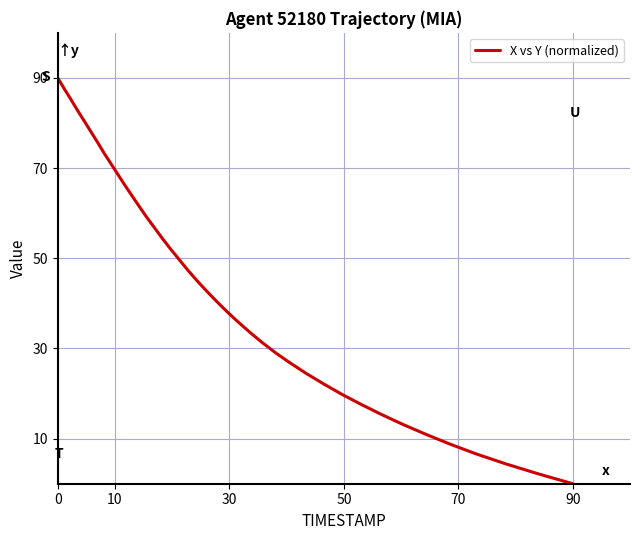

What is the average value?

44.3